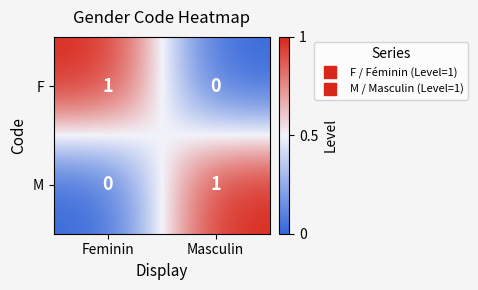

What is the greatest value displayed?

1